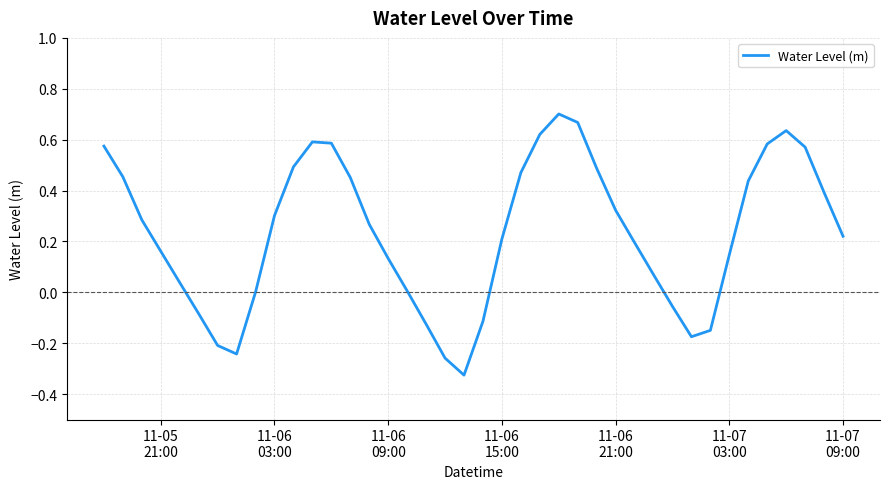

How many lines are shown in the chart?

1